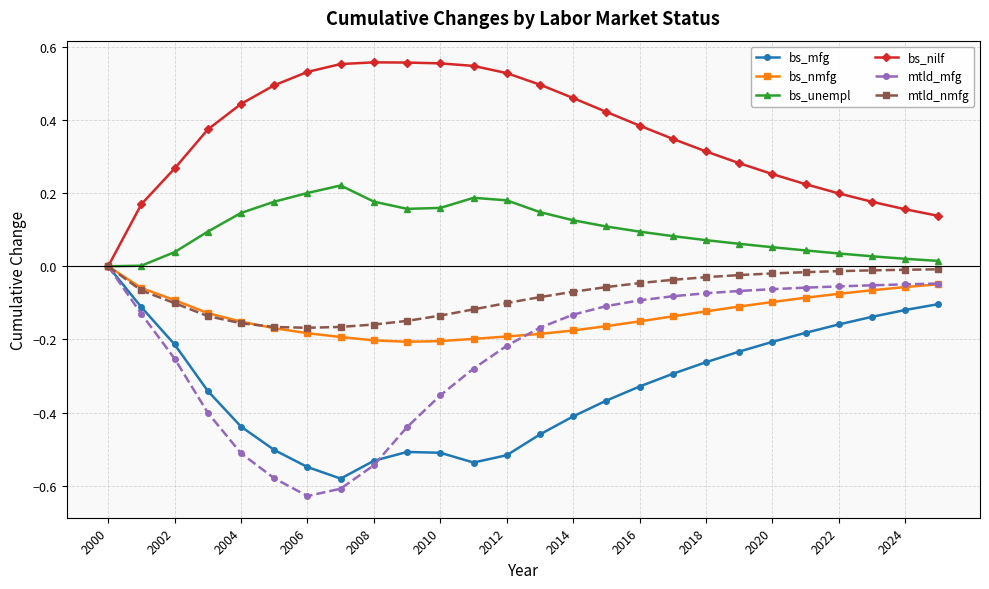

What is the sum of all bs_unempl values?

2.6